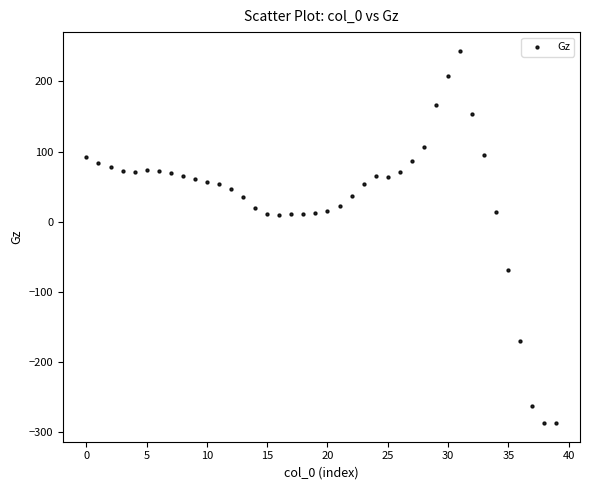

What is the range of Y values (max minus min)?

530.3